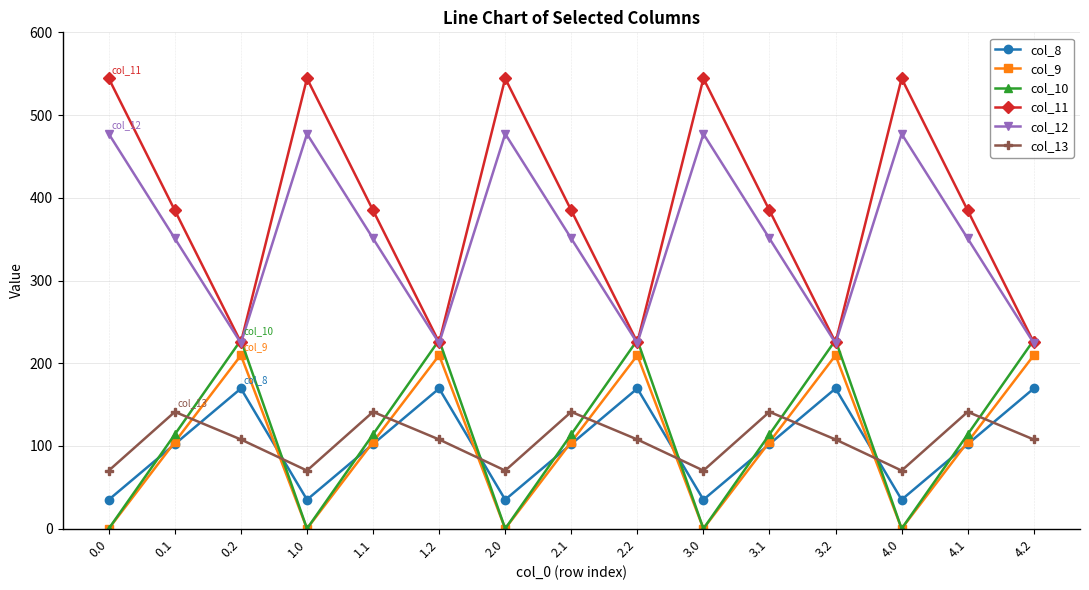

Does the chart display data point markers on the line(s)?

Yes